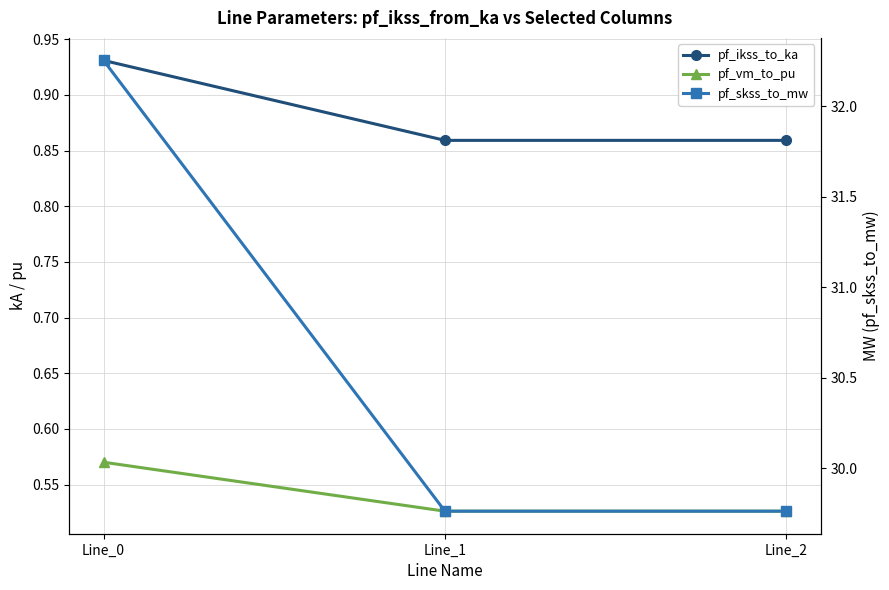

What is the value of the pf_skss_to_mw point at the 3rd from the left?

29.8